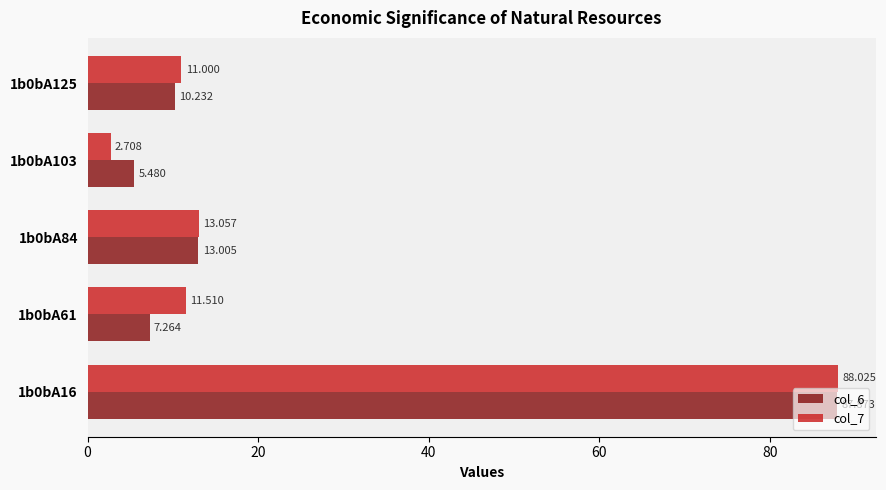

Is the value of col_7 at 1b0bA84 greater than the value of col_6 at 1b0bA61?

Yes